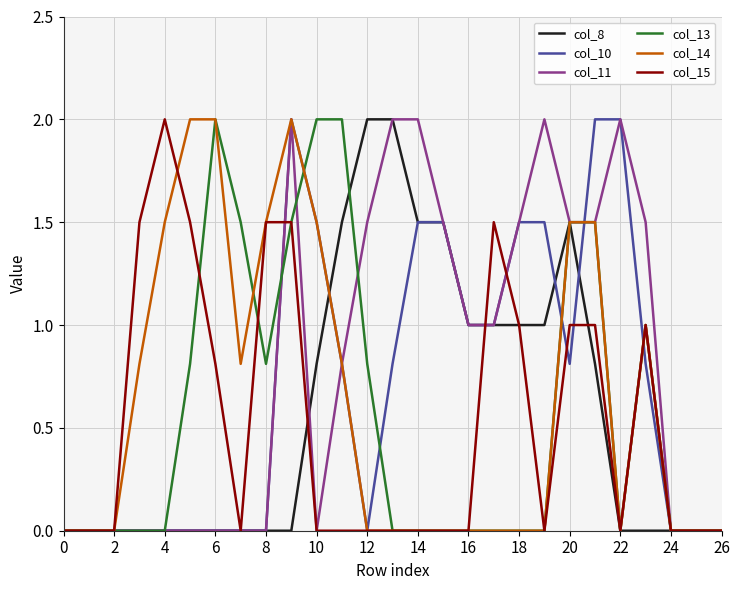

Which series has the largest total across all categories?

col_11